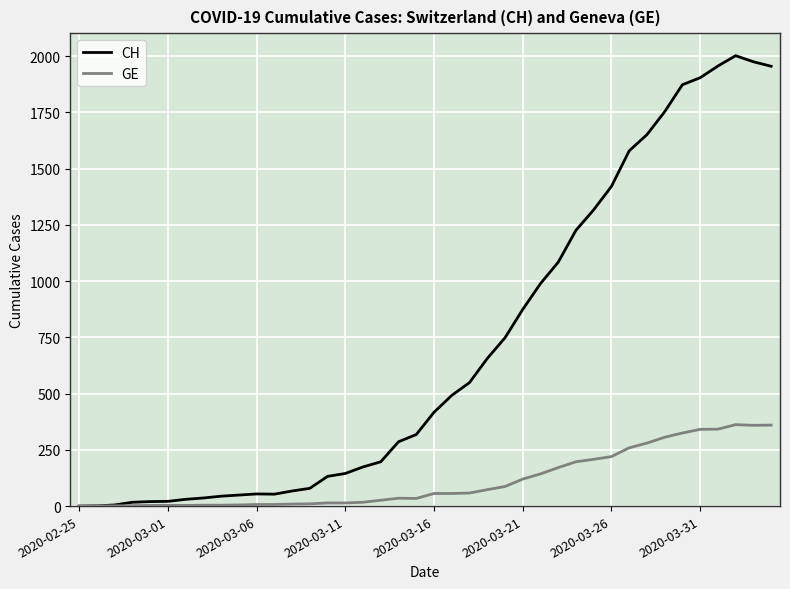

Which series has the widest spread of values?

CH